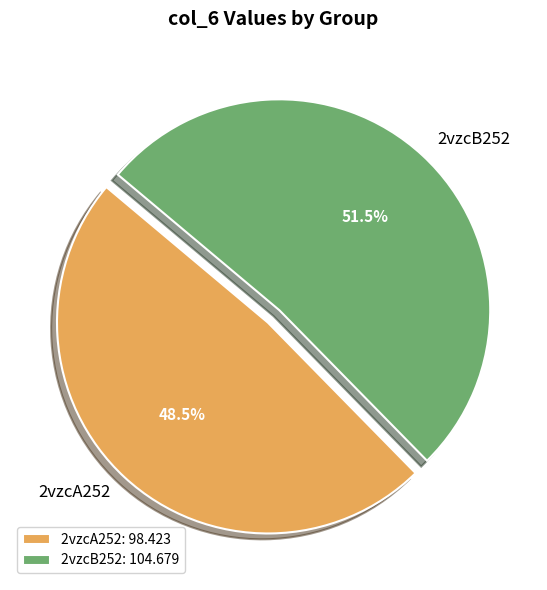

Count the number of slices in the pie.

2